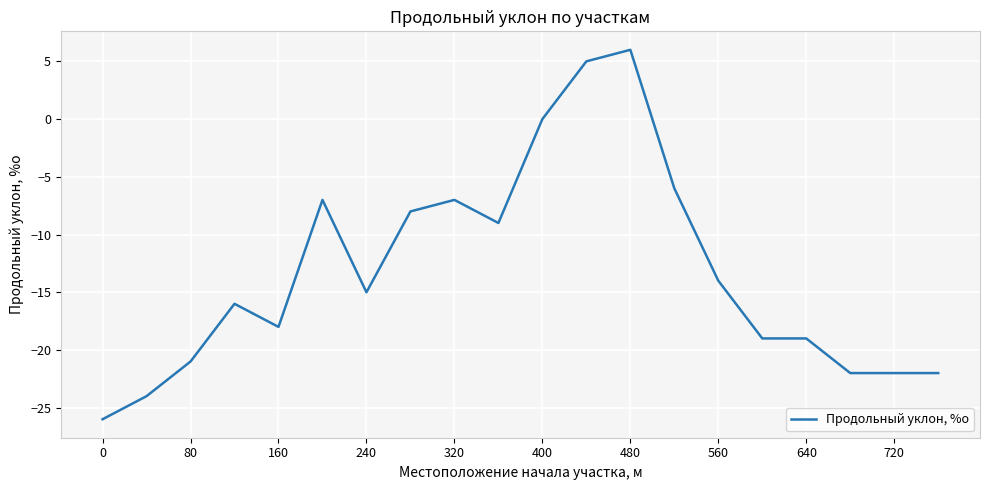

What is the smallest value displayed?

-26